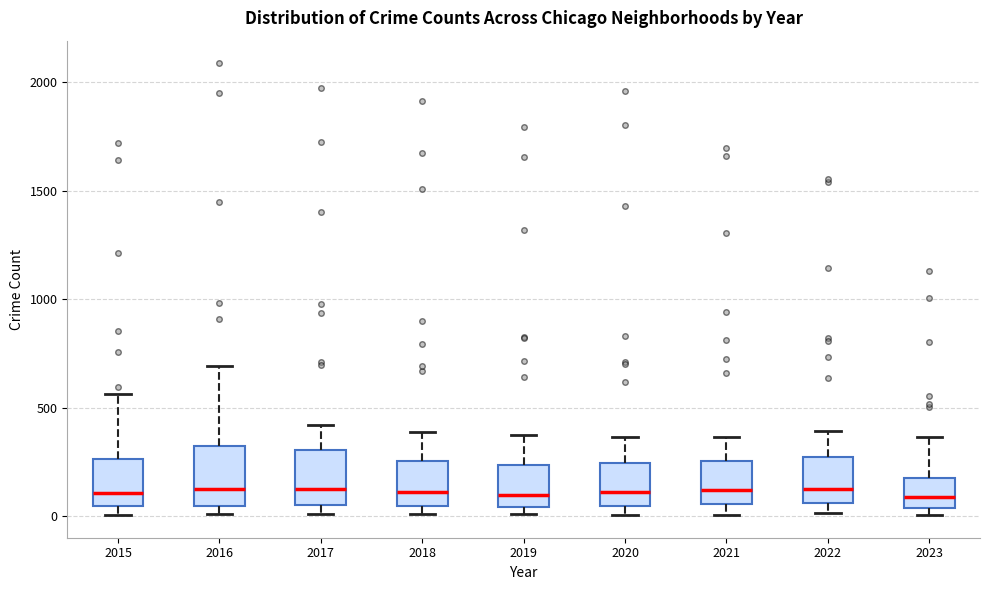

Reading left to right, transcribe this box plot: for each box, give where its median line is, the range the box spans, and where its two whiskers end, as read against the y-axis. The values are not printed on the chart, so give them approximately, as read against the axis.

2015: median 100, box 50 to 250, whiskers 0 to 550
2016: median 150, box 50 to 300, whiskers 0 to 700
2017: median 100, box 50 to 300, whiskers 0 to 400
2018: median 100, box 50 to 250, whiskers 0 to 400
2019: median 100, box 50 to 250, whiskers 0 to 400
2020: median 100, box 50 to 250, whiskers 0 to 350
2021: median 100, box 50 to 250, whiskers 0 to 350
2022: median 100, box 50 to 250, whiskers 0 to 400
2023: median 100, box 50 to 150, whiskers 0 to 350